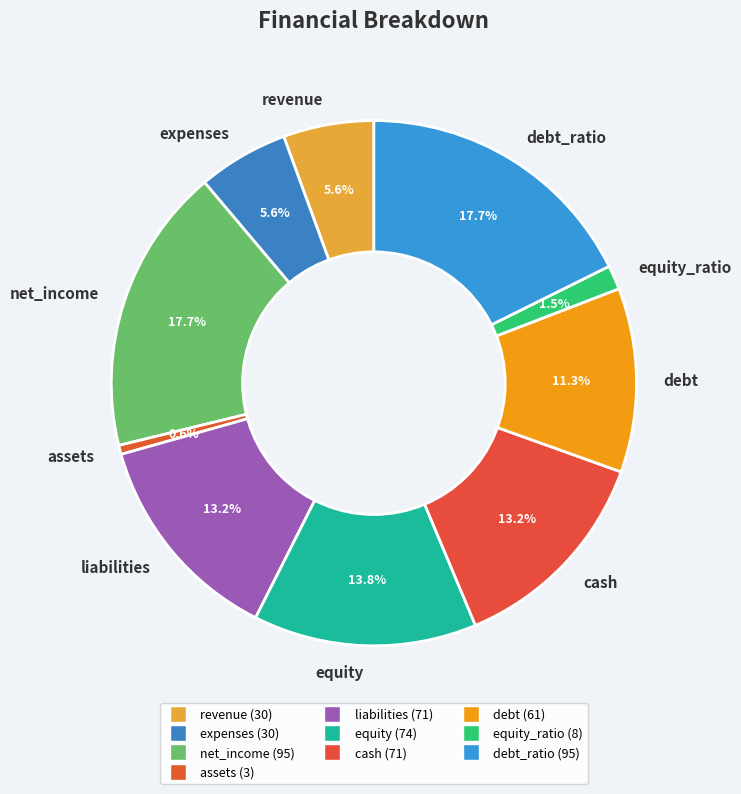

The net_income slice represents 18% of the pie. True or false?

True